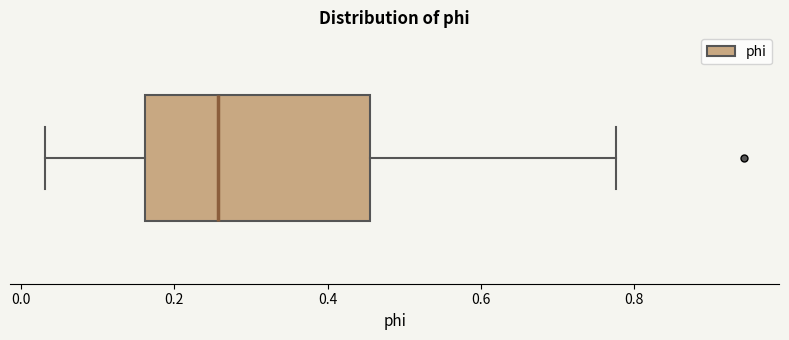

Read this box plot against the x-axis: the position of the median line, the range covered by the box, and the ends of both whiskers. The values are not printed on the chart, so give them approximately, as read against the axis.

median 0.26, box 0.16 to 0.46, whiskers 0.04 to 0.78